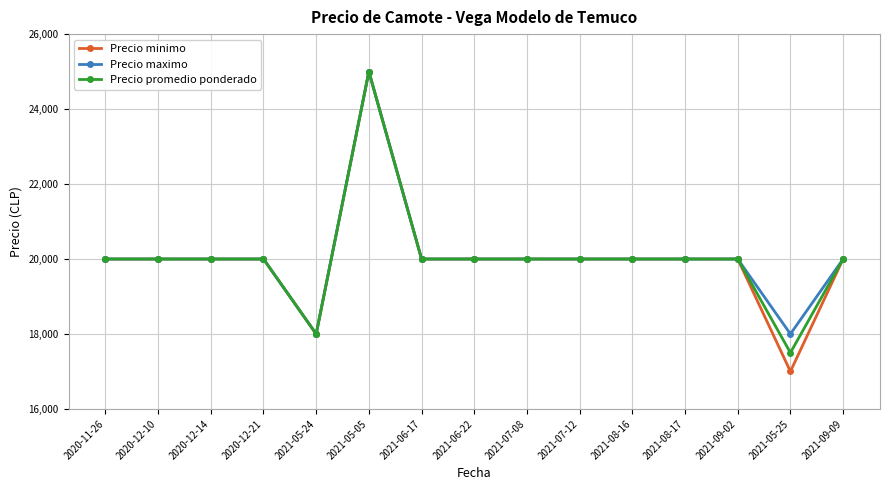

What are all the series names shown in the legend?

Precio minimo, Precio maximo, Precio promedio ponderado